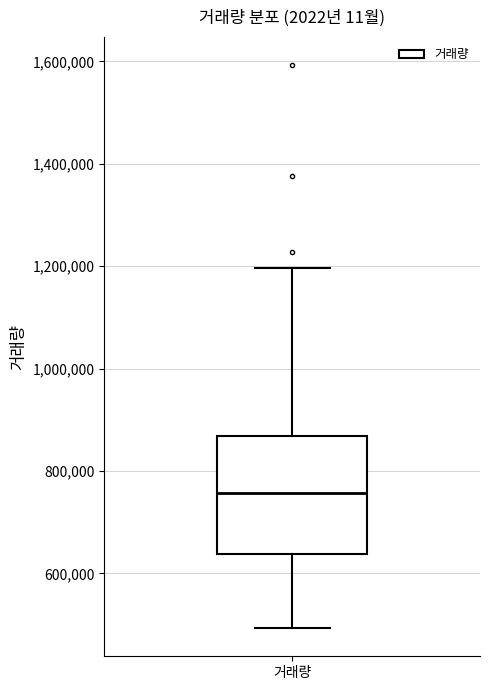

Where is the upper edge of the box for 거래량 on the y-axis? The values are not printed on the chart, so give them approximately, as read against the axis.

860000